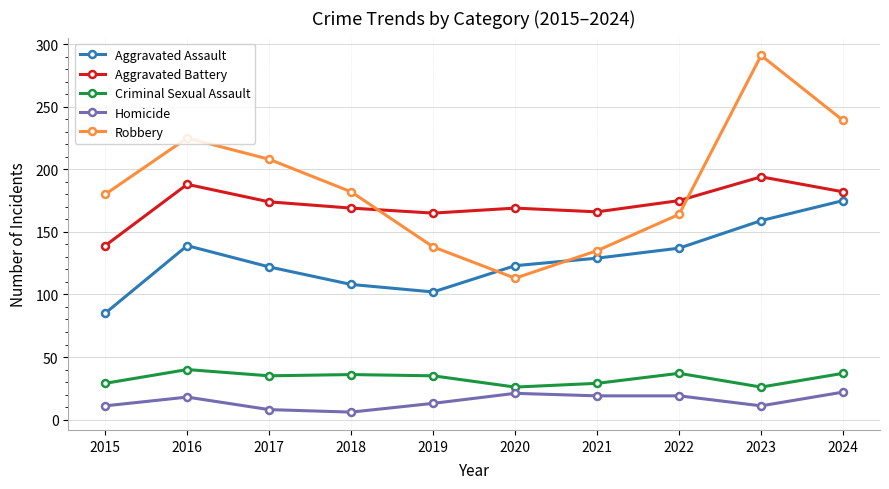

Is the value of Aggravated Battery at 2021 greater than the value of Aggravated Assault at 2016?

Yes